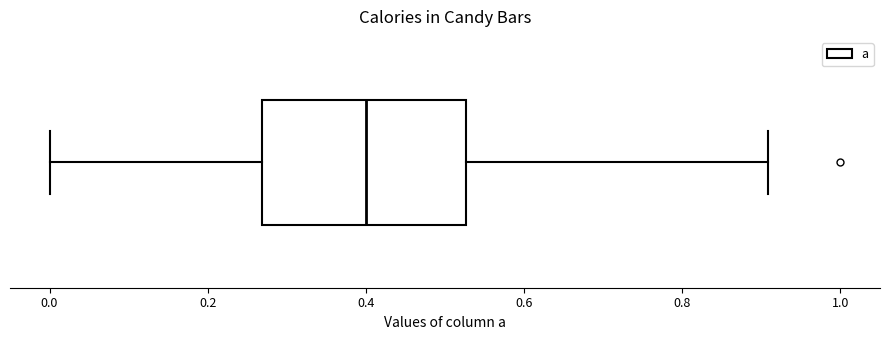

Transcribe this box plot: give where the median line is, the range the box spans, and where the two whiskers end, as read against the x-axis. The values are not printed on the chart, so give them approximately, as read against the axis.

median 0.40, box 0.26 to 0.52, whiskers 0.00 to 0.90